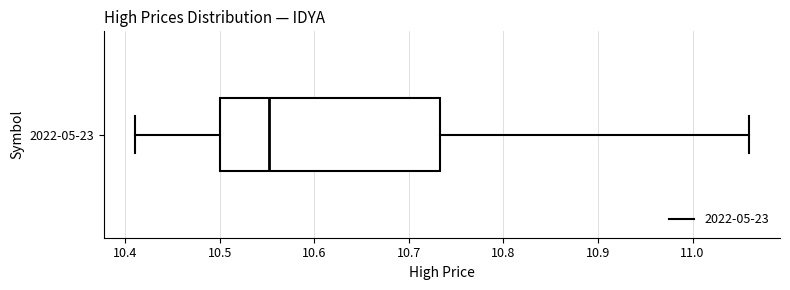

Where does the median line of the box for 2022-05-23 sit on the x-axis? The values are not printed on the chart, so give them approximately, as read against the axis.

10.55